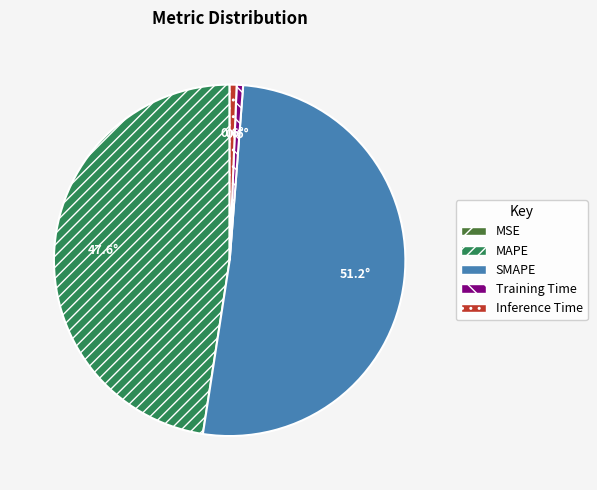

Which slice represents more than half of the pie?

SMAPE